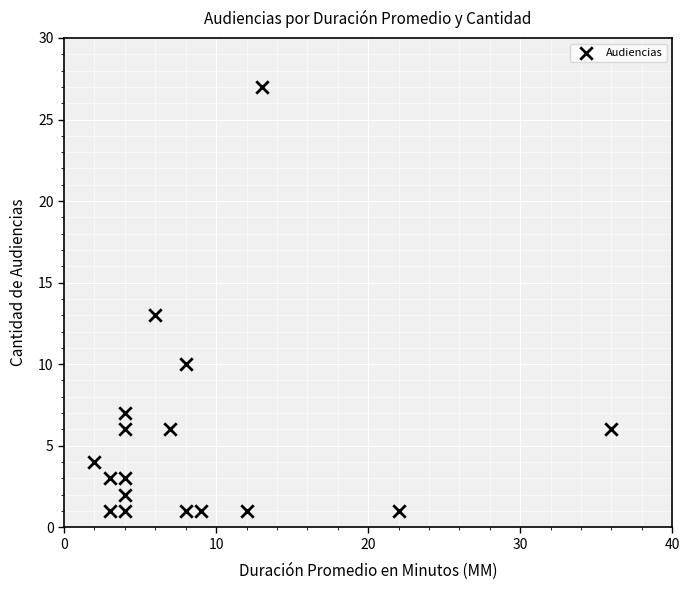

What Y value in the scatter plot is closest to 14?

13